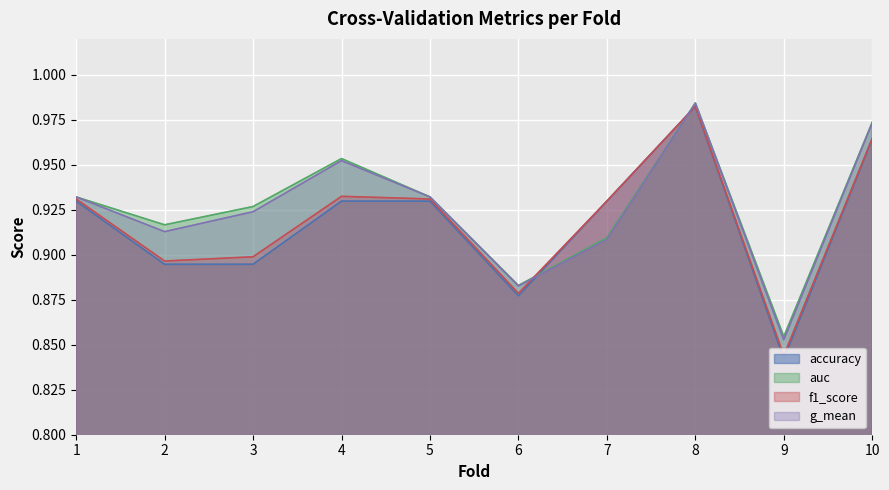

Rank the categories by f1_score value from lowest to highest.

9, 6, 2, 3, 7, 1, 5, 4, 10, 8